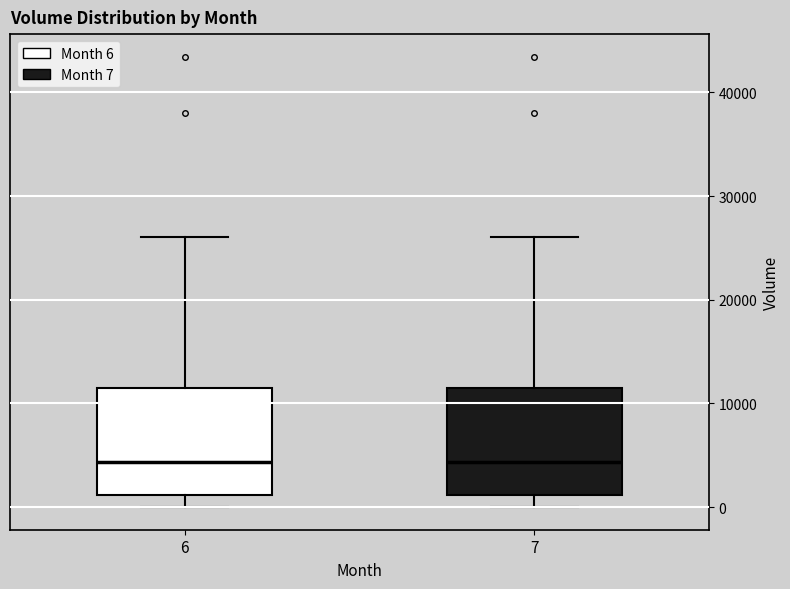

Reading left to right, read every box against the y-axis: the position of its median line, the range the box covers, and the ends of its whiskers. The values are not printed on the chart, so give them approximately, as read against the axis.

6: median 4000, box 1000 to 11000, whiskers 0 to 26000
7: median 4000, box 1000 to 11000, whiskers 0 to 26000